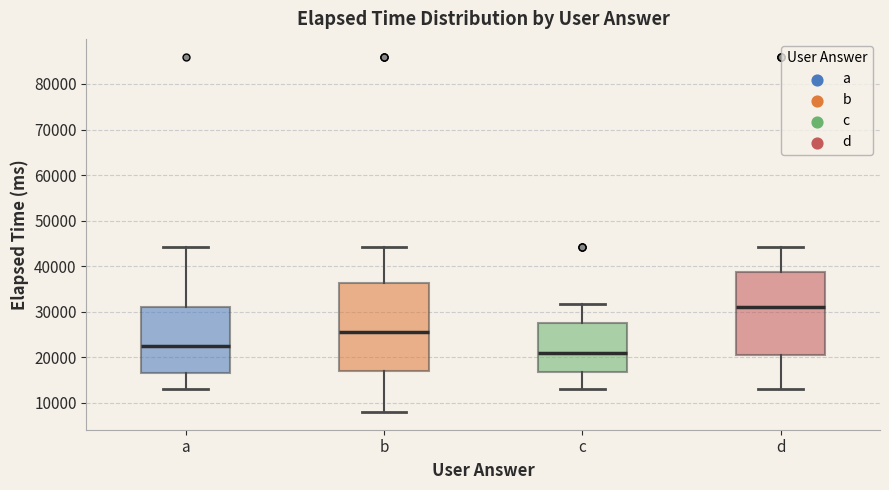

Reading left to right, read every box against the y-axis: the position of its median line, the range the box covers, and the ends of its whiskers. The values are not printed on the chart, so give them approximately, as read against the axis.

a: median 23000, box 16000 to 31000, whiskers 13000 to 44000
b: median 26000, box 17000 to 36000, whiskers 8000 to 44000
c: median 21000, box 17000 to 27000, whiskers 13000 to 32000
d: median 31000, box 21000 to 39000, whiskers 13000 to 44000